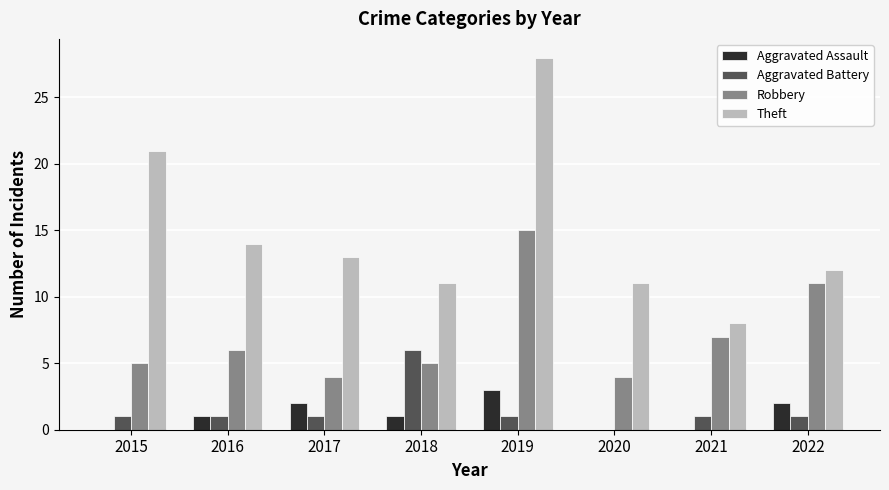

How many distinct data groups are displayed?

4